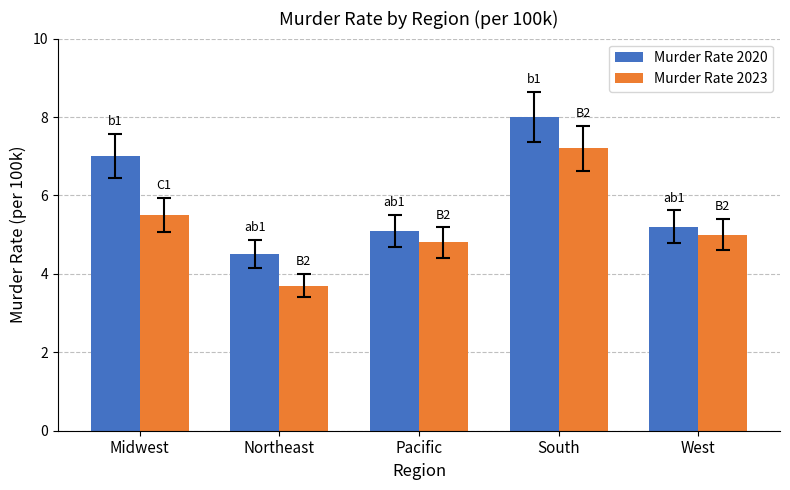

At which label does Murder Rate 2020 first exceed 5?

Midwest